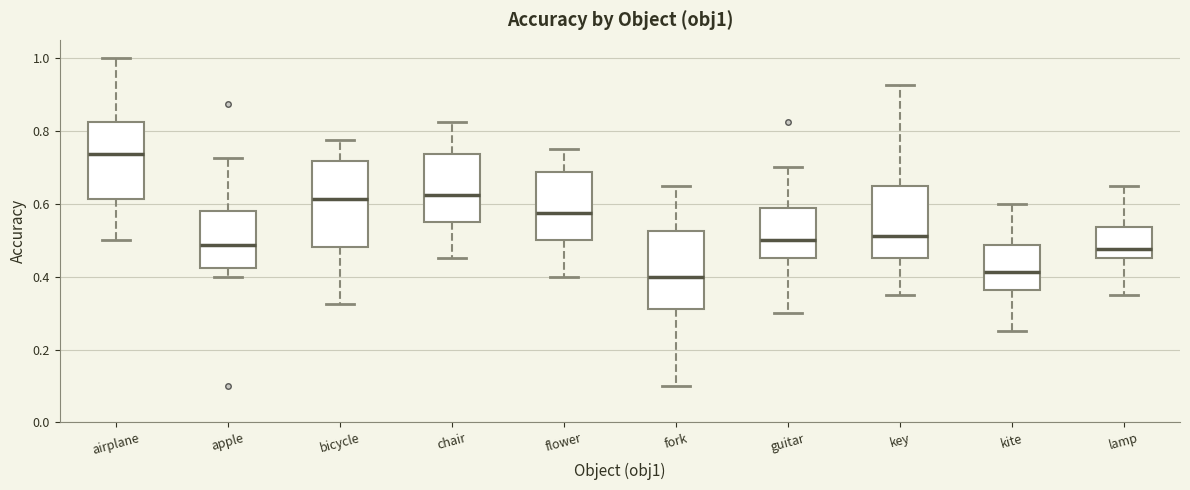

Reading left to right, transcribe this box plot: for each box, give where its median line is, the range the box spans, and where its two whiskers end, as read against the y-axis. The values are not printed on the chart, so give them approximately, as read against the axis.

airplane: median 0.74, box 0.62 to 0.82, whiskers 0.50 to 1.00
apple: median 0.48, box 0.42 to 0.58, whiskers 0.40 to 0.72
bicycle: median 0.62, box 0.48 to 0.72, whiskers 0.32 to 0.78
chair: median 0.62, box 0.56 to 0.74, whiskers 0.46 to 0.82
flower: median 0.58, box 0.50 to 0.68, whiskers 0.40 to 0.76
fork: median 0.40, box 0.32 to 0.52, whiskers 0.10 to 0.66
guitar: median 0.50, box 0.46 to 0.58, whiskers 0.30 to 0.70
key: median 0.52, box 0.46 to 0.66, whiskers 0.36 to 0.92
kite: median 0.42, box 0.36 to 0.48, whiskers 0.26 to 0.60
lamp: median 0.48, box 0.46 to 0.54, whiskers 0.36 to 0.66